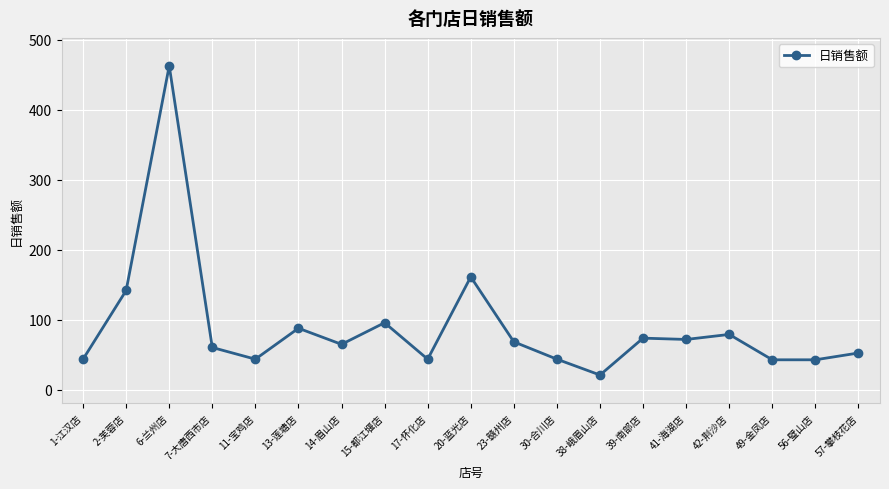

What is the smallest value displayed?

20.7